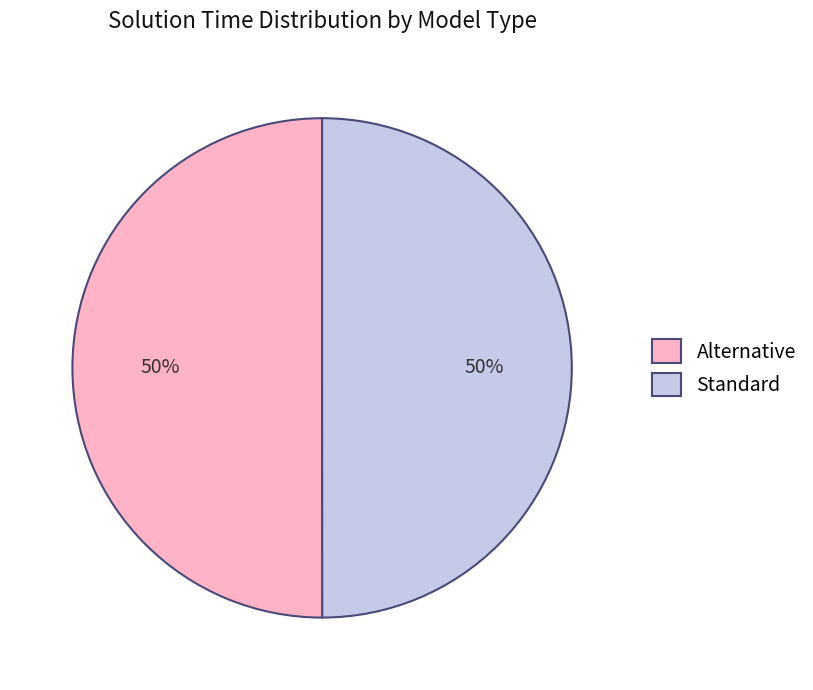

The Standard slice represents 50% of the pie. True or false?

True